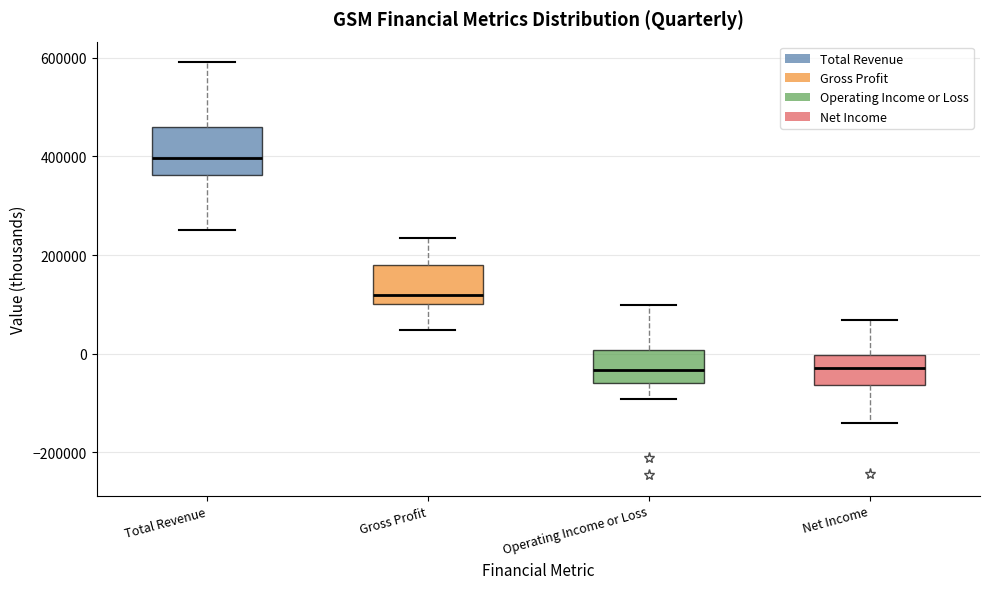

Reading left to right, transcribe this box plot: for each box, give where its median line is, the range the box spans, and where its two whiskers end, as read against the y-axis. The values are not printed on the chart, so give them approximately, as read against the axis.

Total Revenue: median 400000, box 360000 to 460000, whiskers 260000 to 600000
Gross Profit: median 120000, box 100000 to 180000, whiskers 40000 to 240000
Operating Income or Loss: median -40000, box -60000 to 0, whiskers -100000 to 100000
Net Income: median -20000, box -60000 to 0, whiskers -140000 to 60000